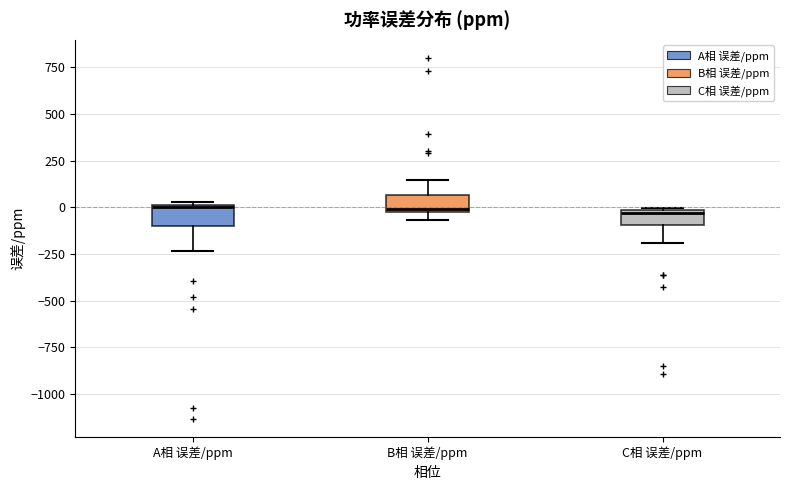

Reading left to right, read every box against the y-axis: the position of its median line, the range the box covers, and the ends of its whiskers. The values are not printed on the chart, so give them approximately, as read against the axis.

A相 误差/ppm: median 0, box -100 to 0, whiskers -250 to 50
B相 误差/ppm: median 0 (just above the box's lower edge), box 0 to 50, whiskers -50 to 150
C相 误差/ppm: median -50, box -100 to 0, whiskers -200 to 0